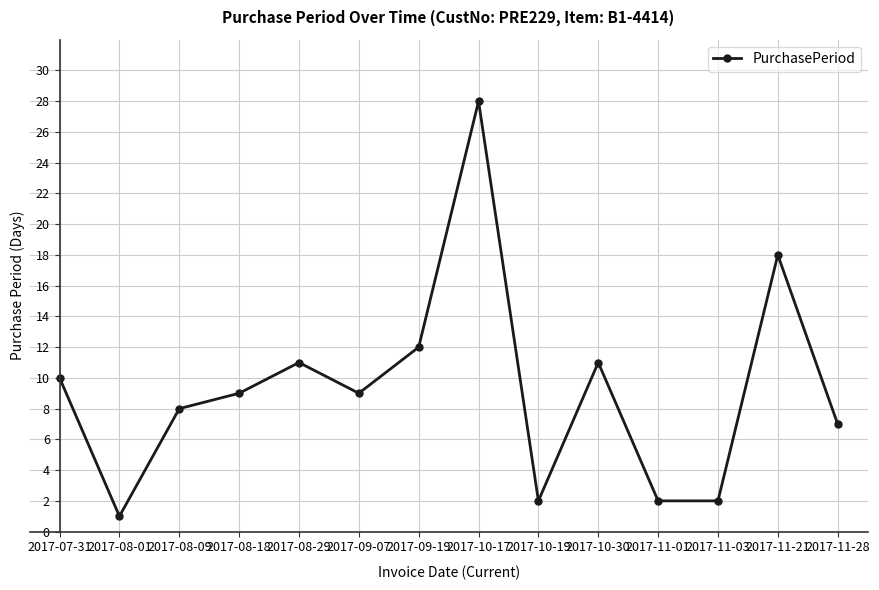

True or false: the data shows 7 at 2017-10-17.

False